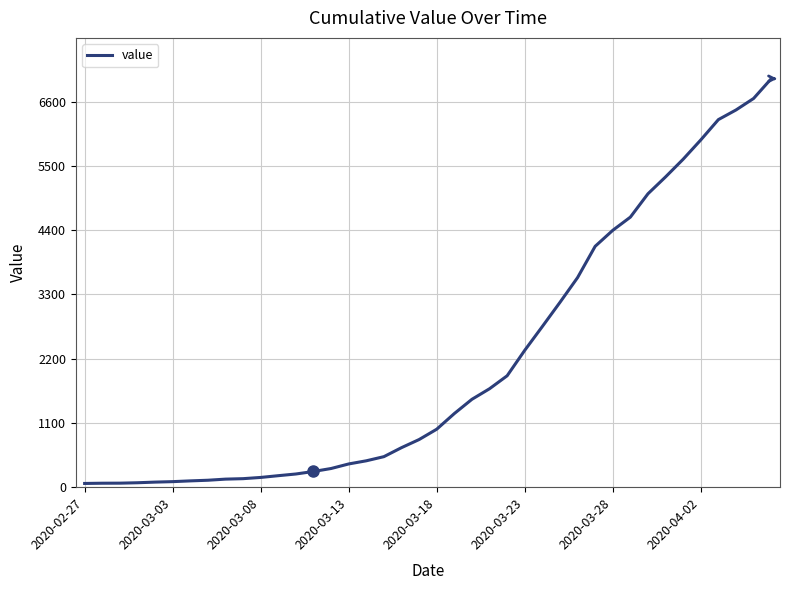

Does the chart display data point markers on the line(s)?

No